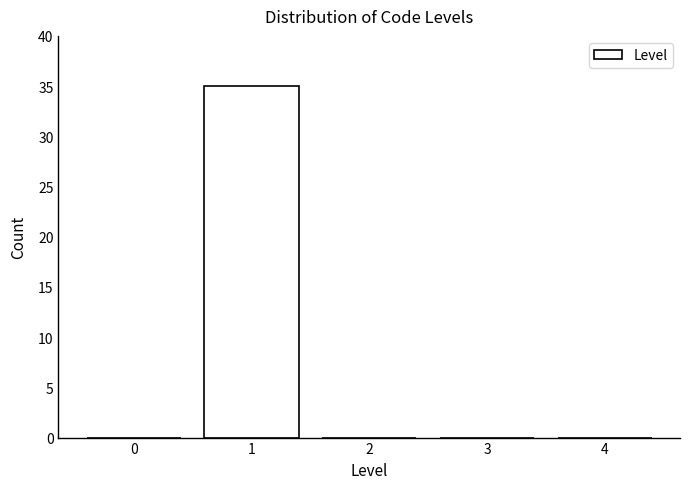

Reading left to right, list all the values displayed in this chart.

0=0	1=35	2=0	3=0	4=0